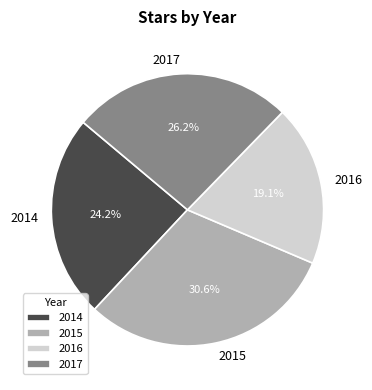

What is the ratio of the value at 2015 to the value at 2014?

1.3